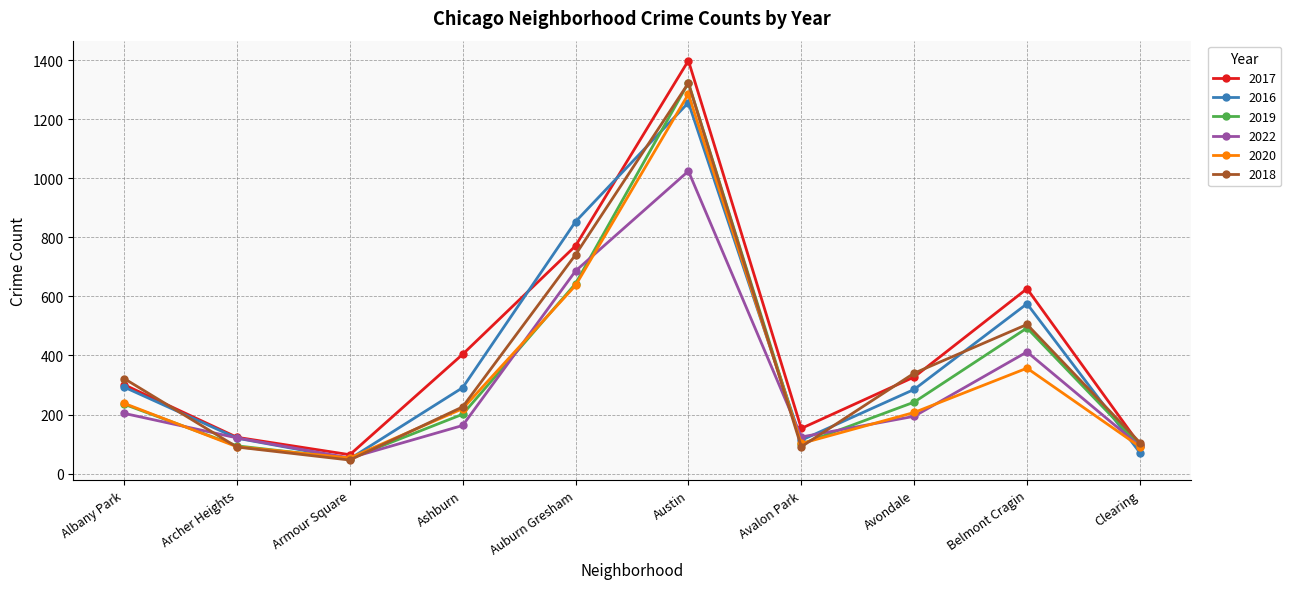

Which series has the widest spread of values?

2017